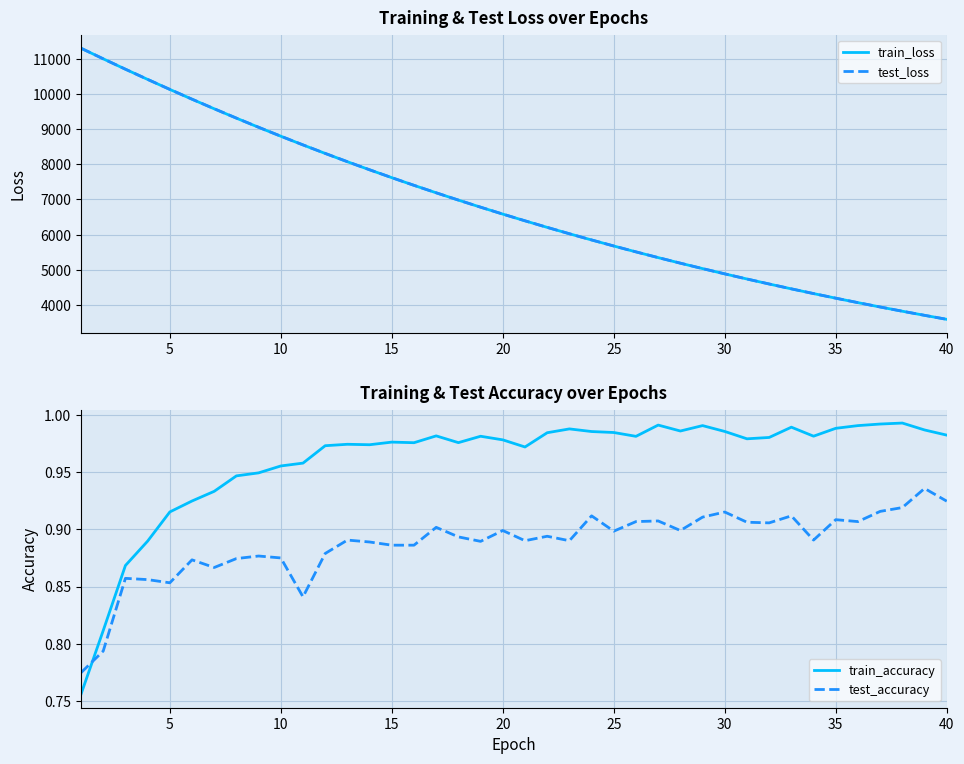

What is the minimum value for test_loss?

3591.7